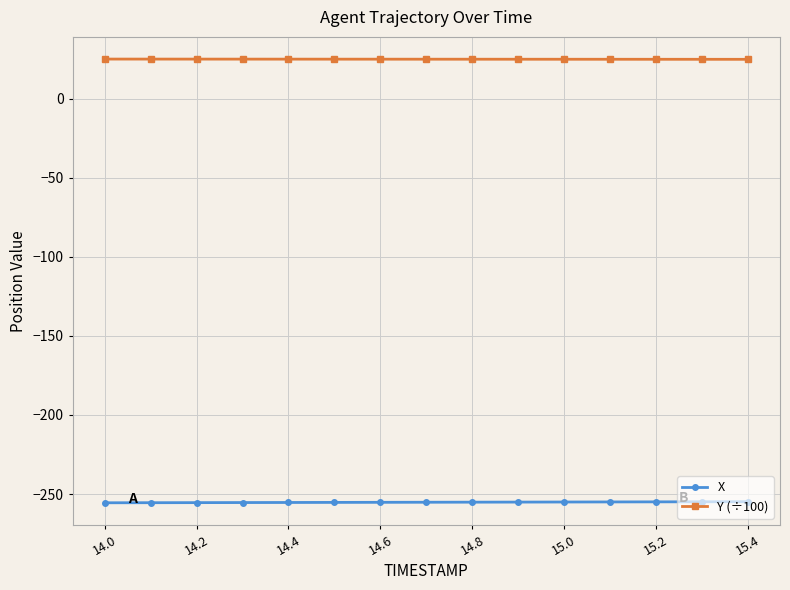

What is the difference between the maximum and minimum values in the X series?

0.7